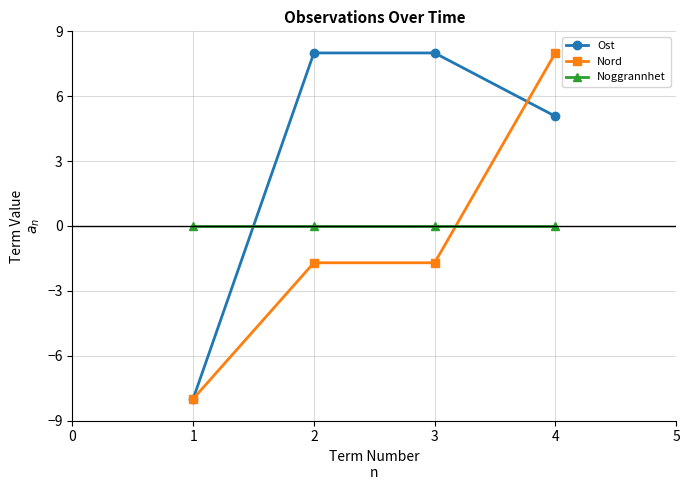

The Nord series shows -1.7 at 2. True or false?

True